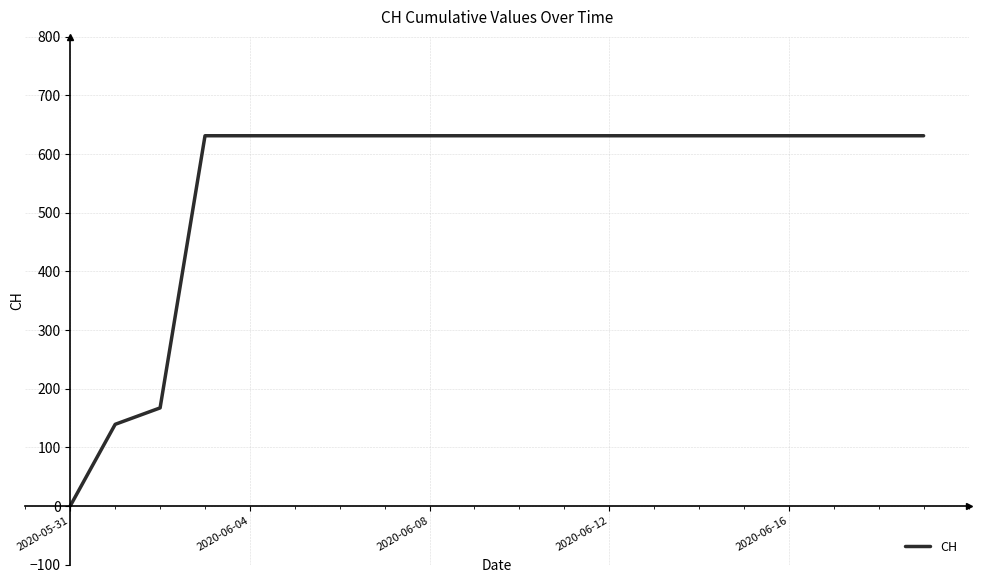

What is the greatest value displayed?

631